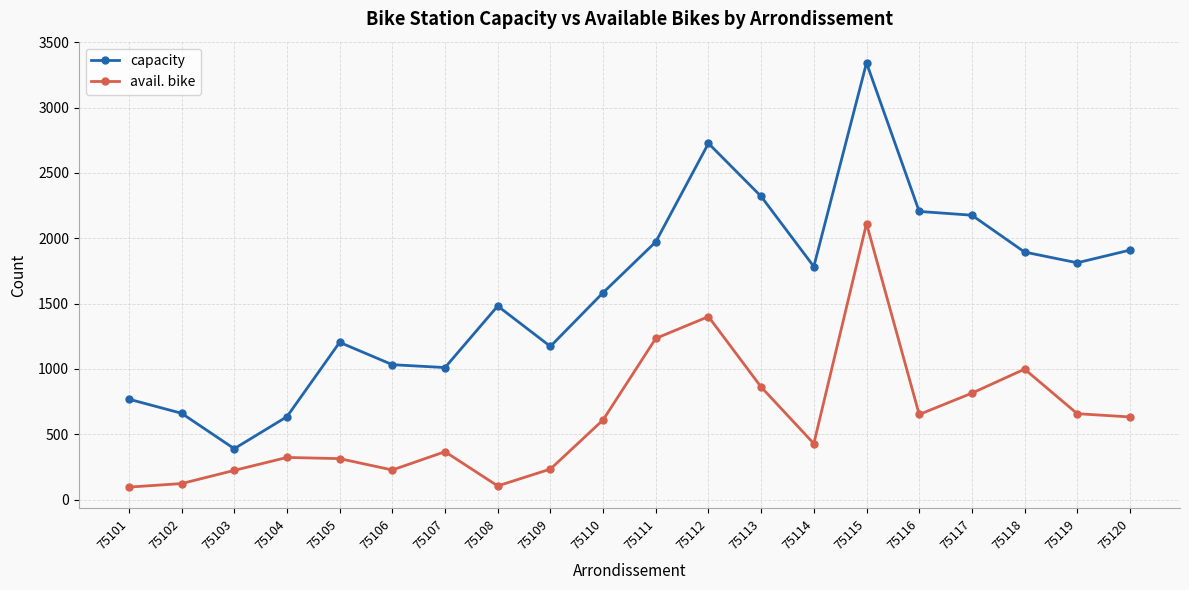

How many lines are shown in the chart?

2